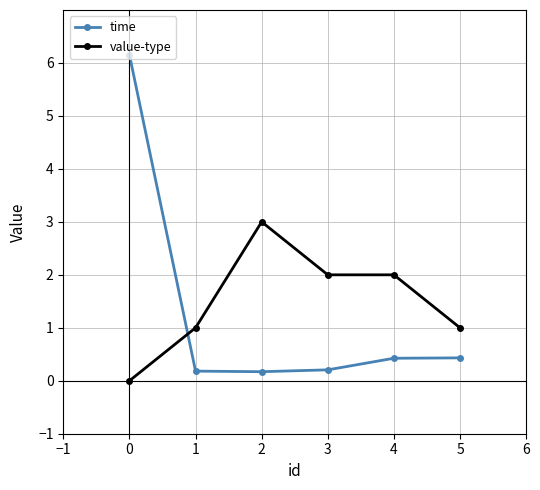

How many lines are shown in the chart?

2